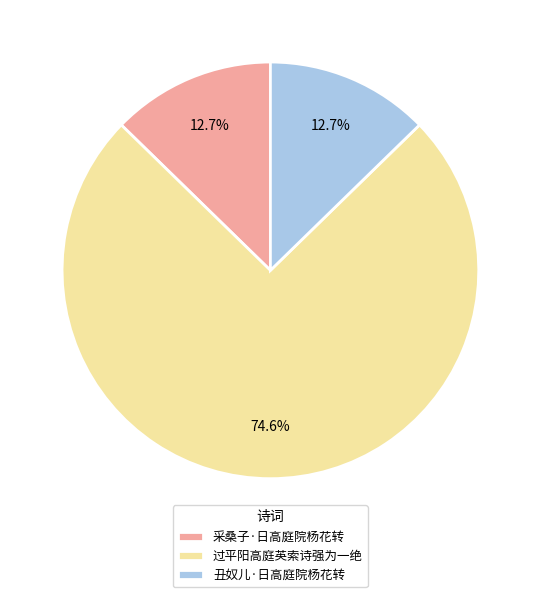

Approximately how many times larger is the value at 丑奴儿·日高庭院杨花转 compared to 过平阳高庭英索诗强为一绝?

0.2